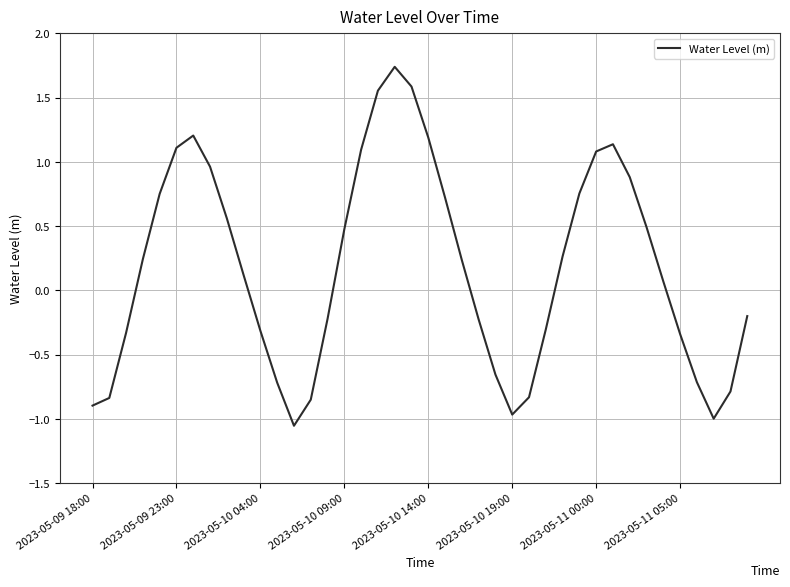

How many series are shown in this chart?

1